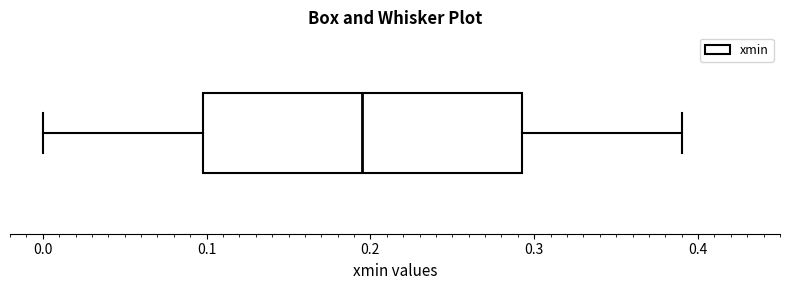

Where does the left whisker of the box end on the x-axis? The values are not printed on the chart, so give them approximately, as read against the axis.

0.00